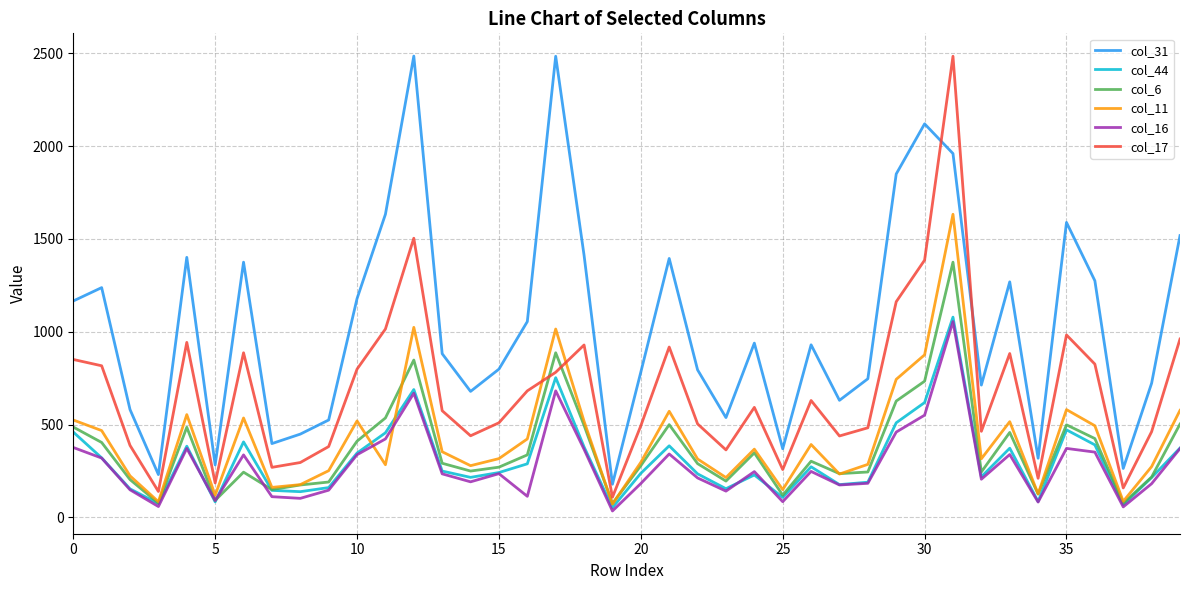

What is the highest value of the col_6 series?

1375